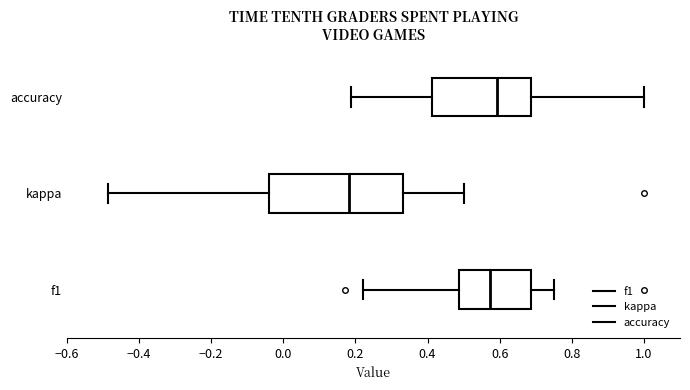

Where does the median line of the box for kappa sit on the x-axis? The values are not printed on the chart, so give them approximately, as read against the axis.

0.18